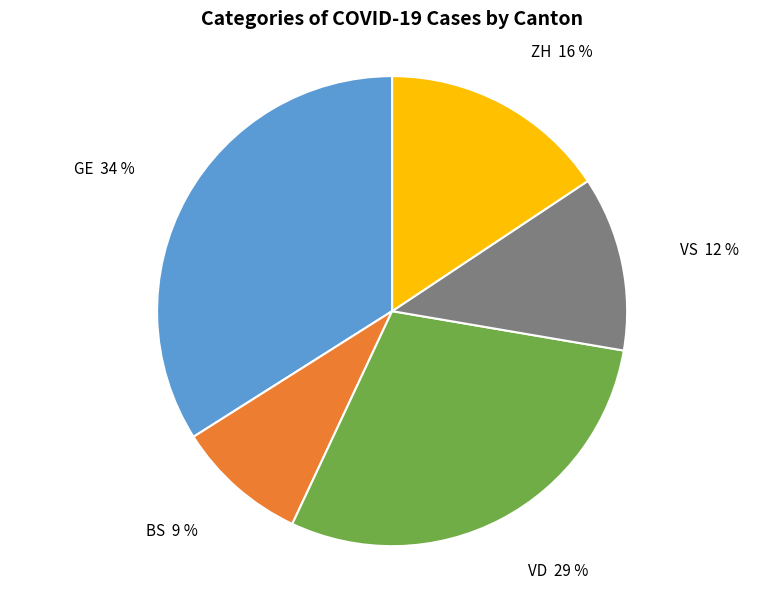

How many segments does this pie chart have?

5